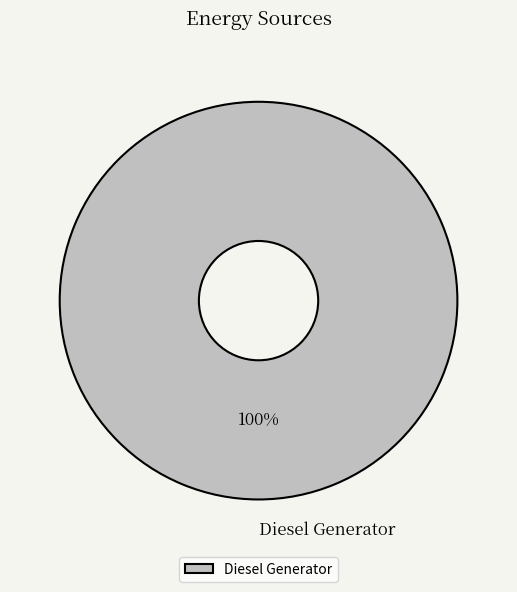

How many segments does this pie chart have?

1